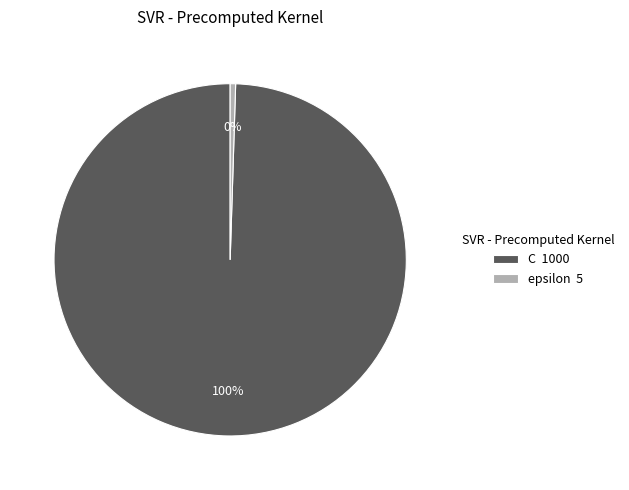

To the nearest percent, what is the average slice percentage?

50%